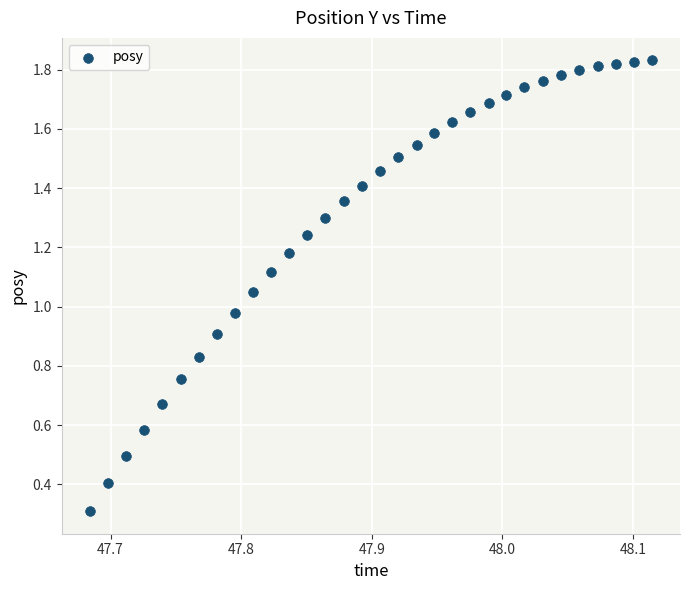

What is the range of X values (max minus min)?

0.4